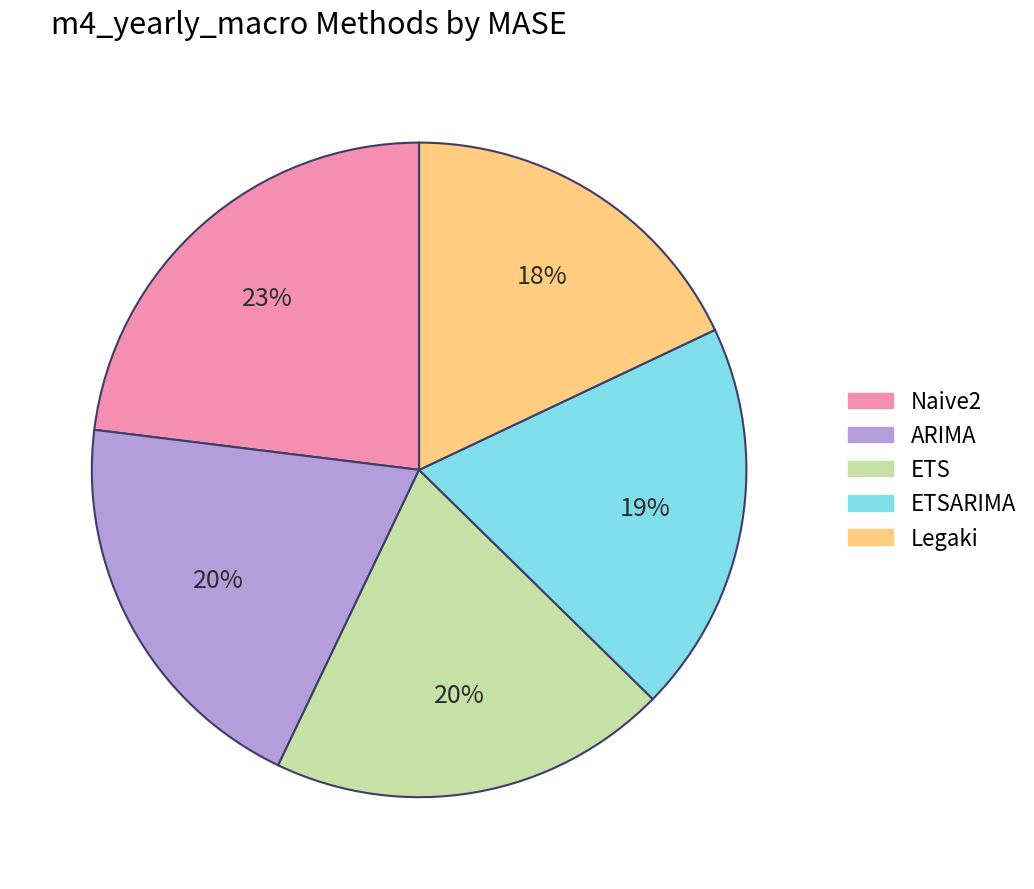

Which slice is the largest?

Naive2